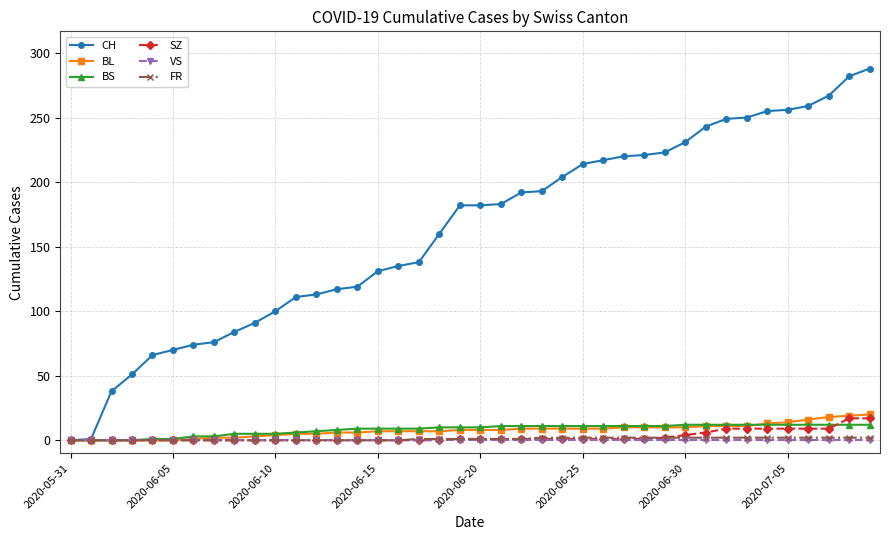

What is the maximum value shown in the chart?

288